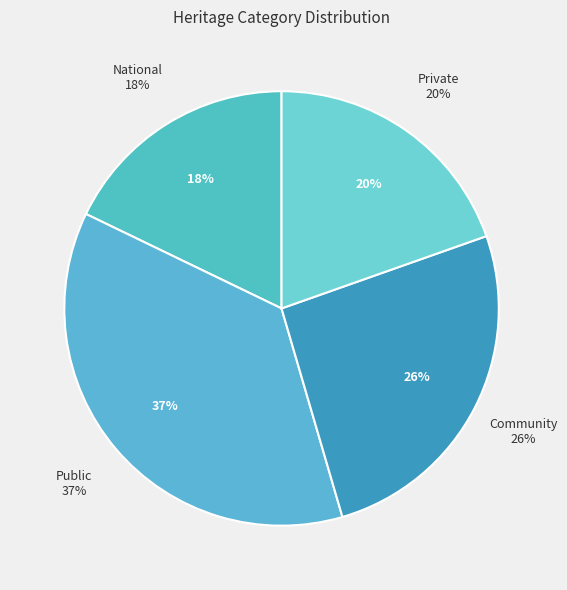

Count the number of slices in the pie.

4